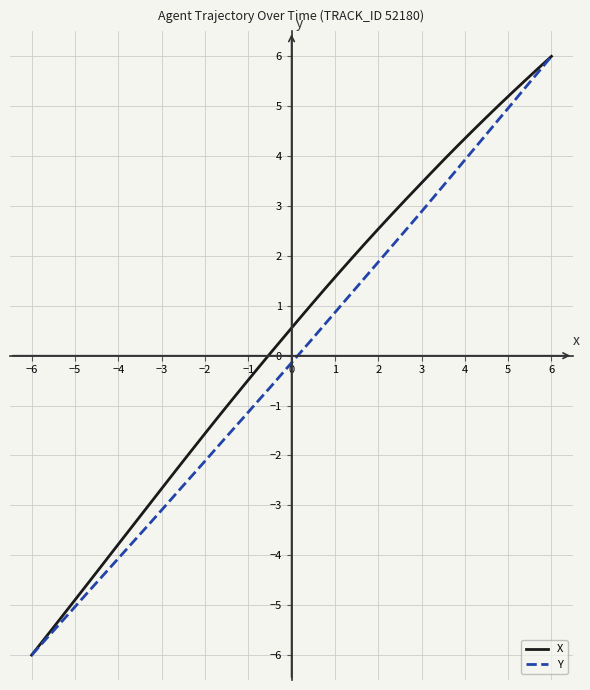

True or false: X and Y intersect in this chart.

False